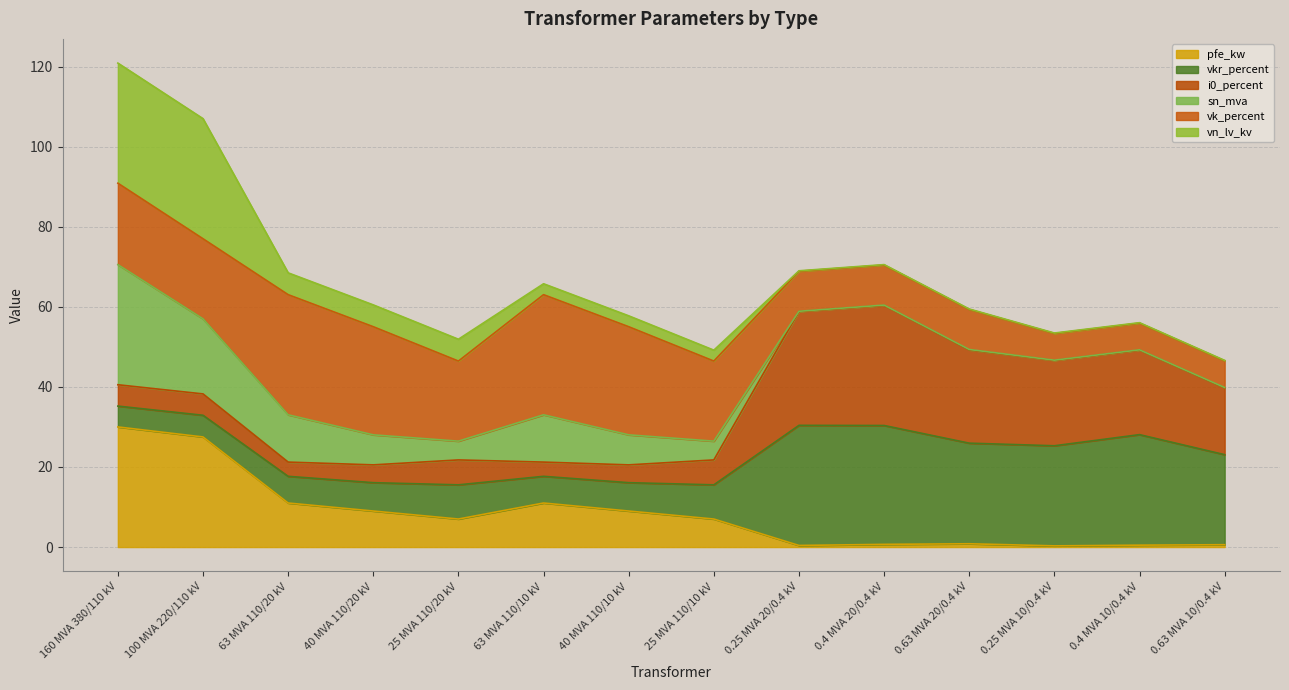

The vn_lv_kv series shows 0.1 at 0.25 MVA 20/0.4 kV. True or false?

False